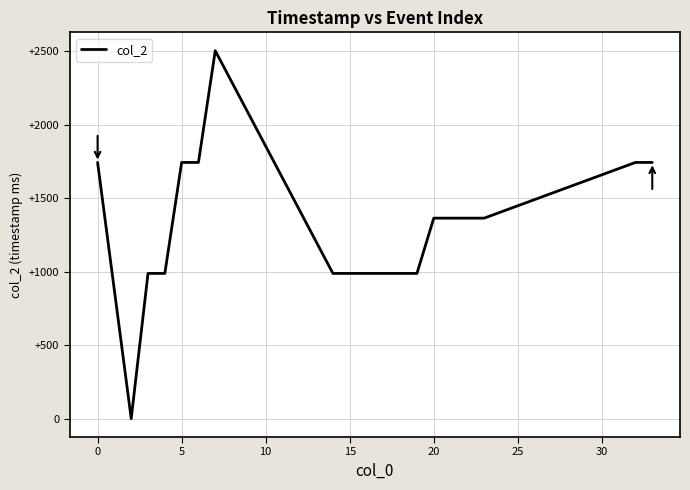

What is the maximum value shown in the chart?

2503